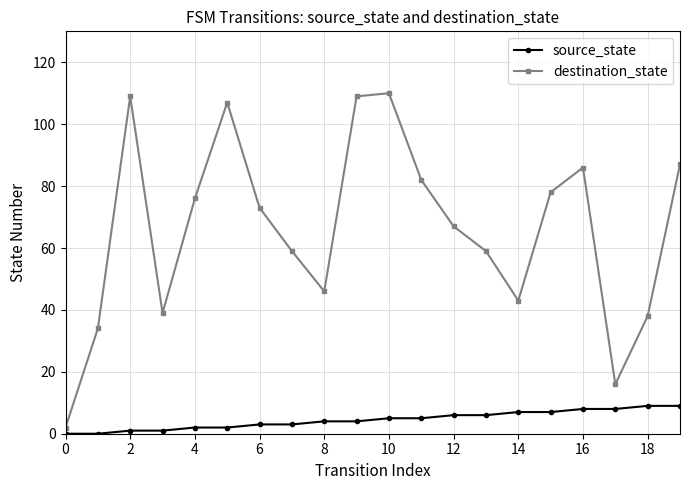

Which series has the largest range (max minus min)?

destination_state